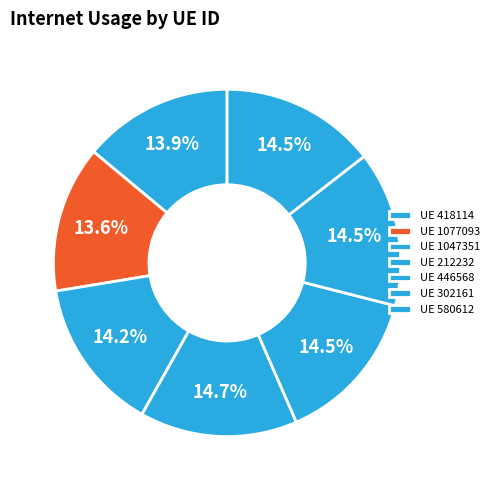

Count the number of slices in the pie.

7